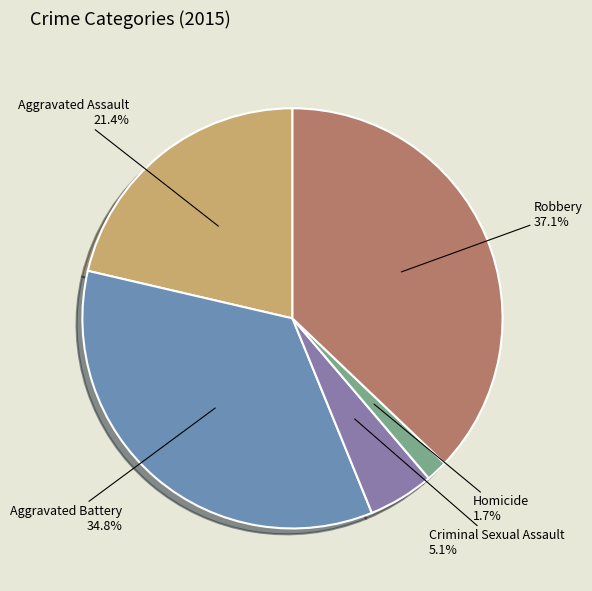

Rank the categories by value from highest to lowest.

Robbery, Aggravated Battery, Aggravated Assault, Criminal Sexual Assault, Homicide